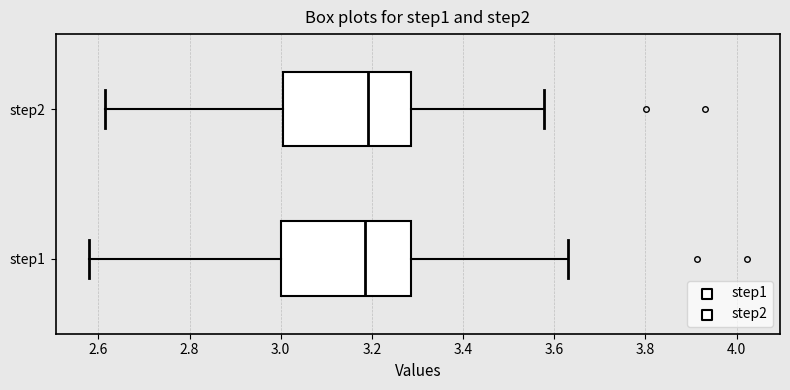

Where is the right edge of the box for step2 on the x-axis? The values are not printed on the chart, so give them approximately, as read against the axis.

3.28